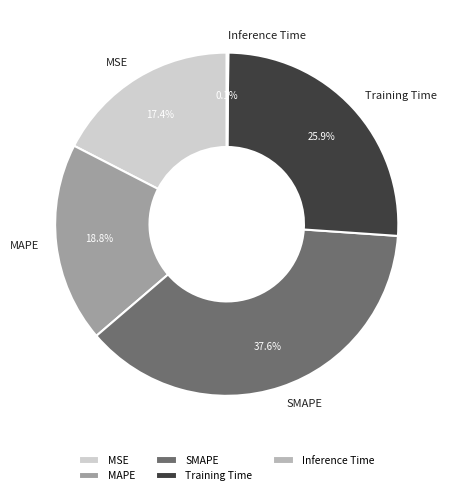

Between MAPE and MSE, which is larger?

MAPE